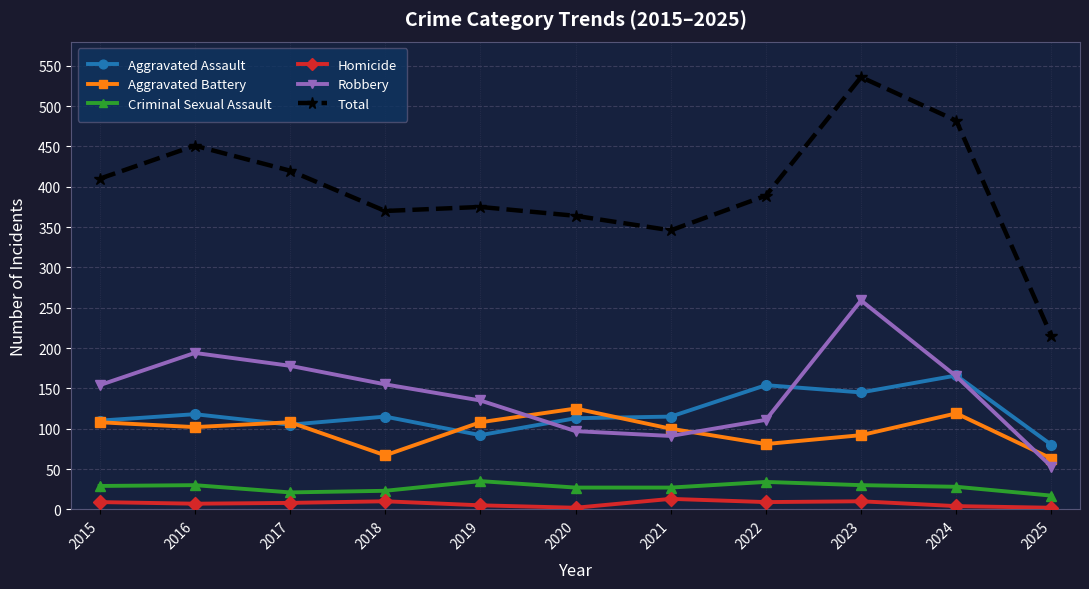

Where does the Criminal Sexual Assault series first go above 28?

2015